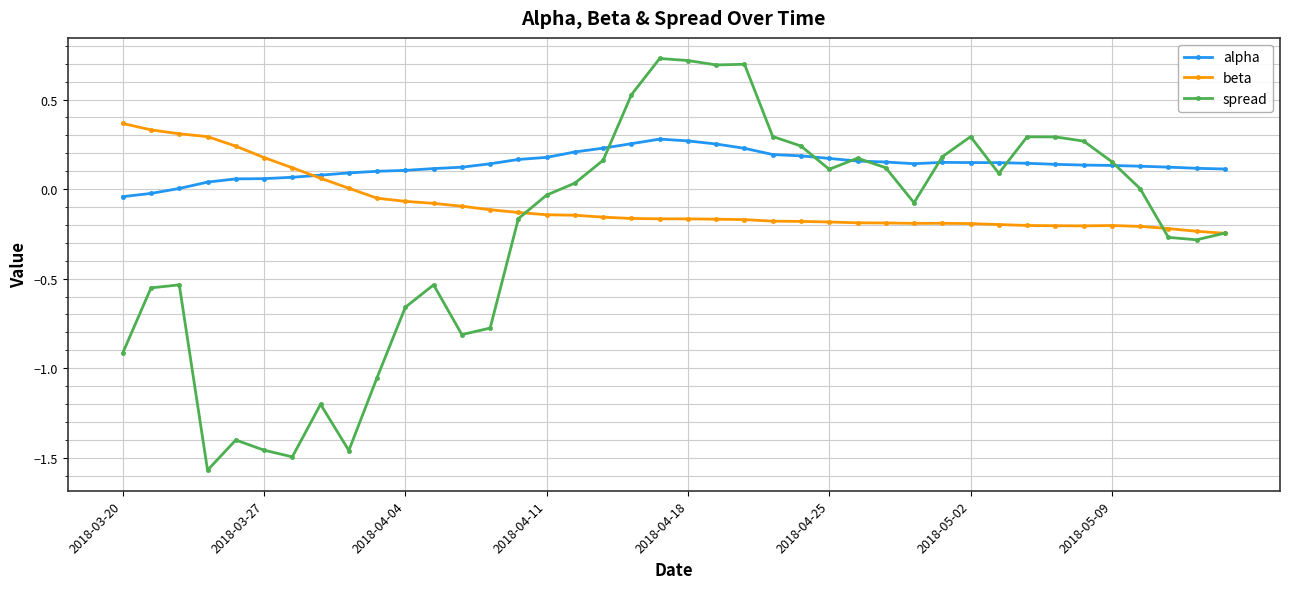

Which series has the widest spread of values?

spread